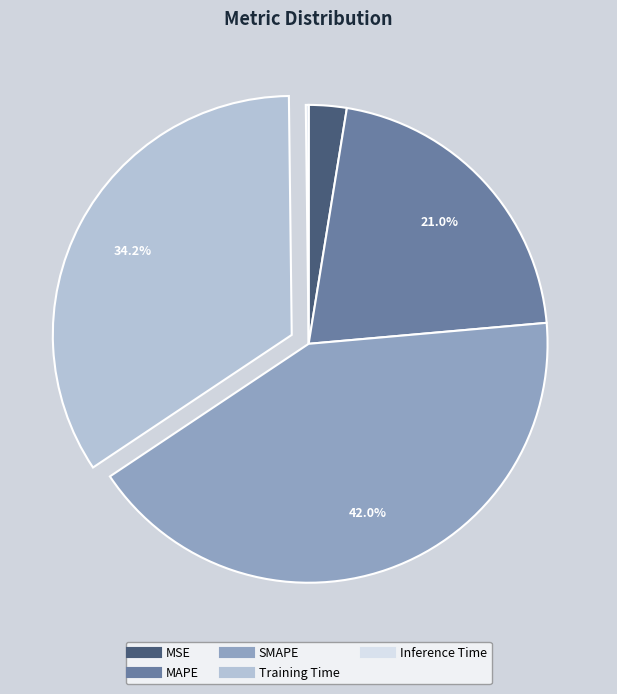

Which has a higher value, SMAPE or MAPE?

SMAPE